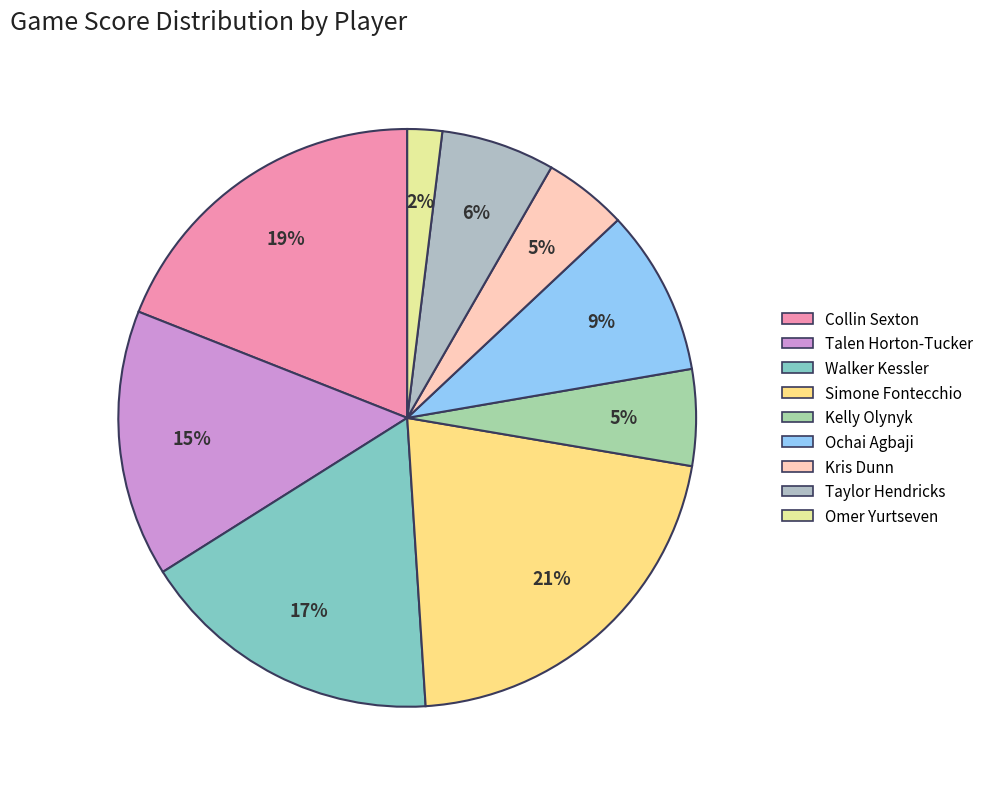

Combined, what portion of the pie is Collin Sexton and Walker Kessler?

36.1%